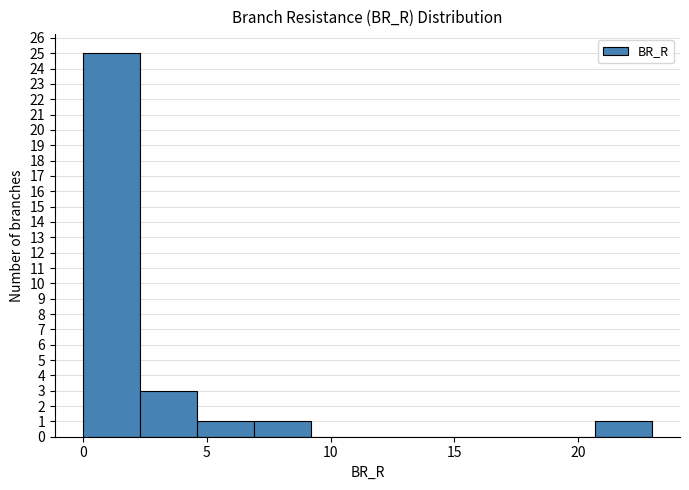

Reading left to right, transcribe this chart: for each bar, give the range it covers on the x-axis and its height. Neither the bar edges nor the heights are printed on the chart, so give them approximately, as read against the axes.

0.0 to 2.5: 25
2.5 to 4.5: 3
4.5 to 7.0: 1
7.0 to 9.0: 1
9.0 to 11.5: 0
11.5 to 14.0: 0
14.0 to 16.0: 0
16.0 to 18.5: 0
18.5 to 20.5: 0
20.5 to 23.0: 1